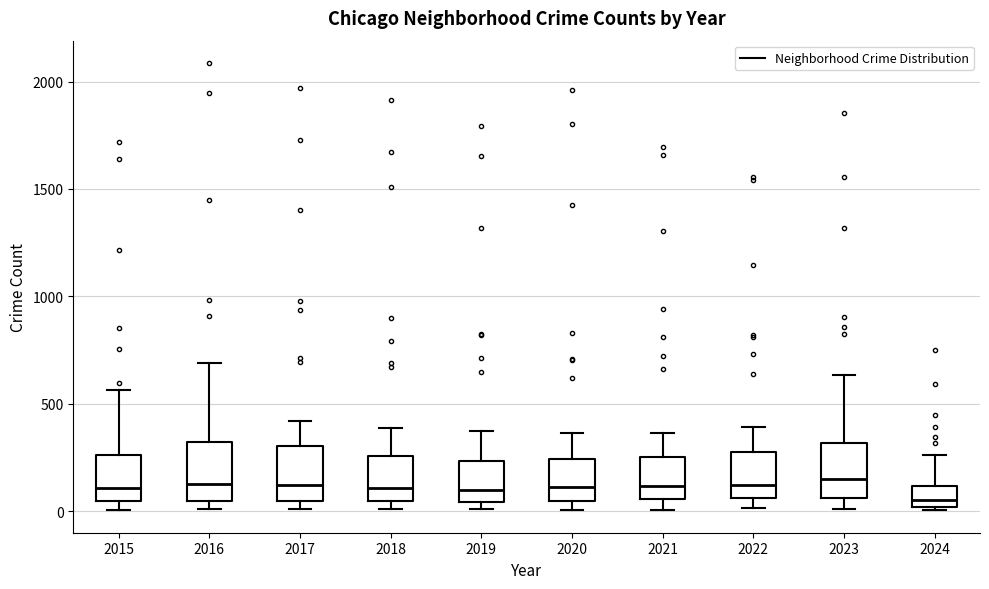

Reading left to right, read every box against the y-axis: the position of its median line, the range the box covers, and the ends of its whiskers. The values are not printed on the chart, so give them approximately, as read against the axis.

2015: median 100, box 50 to 250, whiskers 0 to 550
2016: median 150, box 50 to 300, whiskers 0 to 700
2017: median 100, box 50 to 300, whiskers 0 to 400
2018: median 100, box 50 to 250, whiskers 0 to 400
2019: median 100, box 50 to 250, whiskers 0 to 400
2020: median 100, box 50 to 250, whiskers 0 to 350
2021: median 100, box 50 to 250, whiskers 0 to 350
2022: median 100, box 50 to 250, whiskers 0 to 400
2023: median 150, box 50 to 300, whiskers 0 to 650
2024: median 50, box 0 to 100, whiskers 0 (just below the box's lower edge) to 250